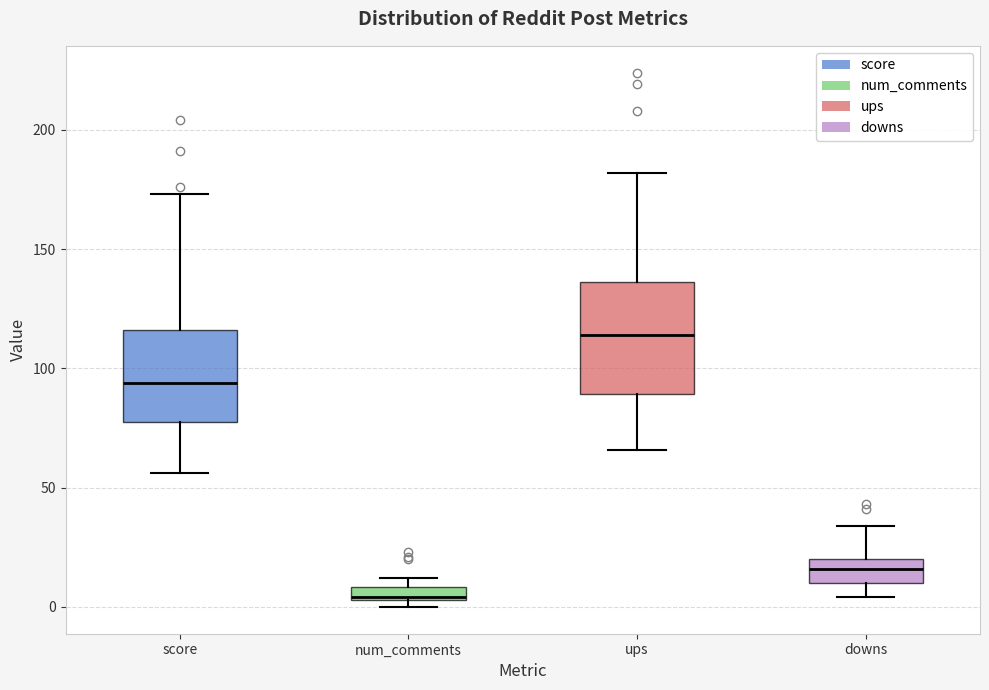

Which box is the tallest, from its lower edge to its upper edge?

ups